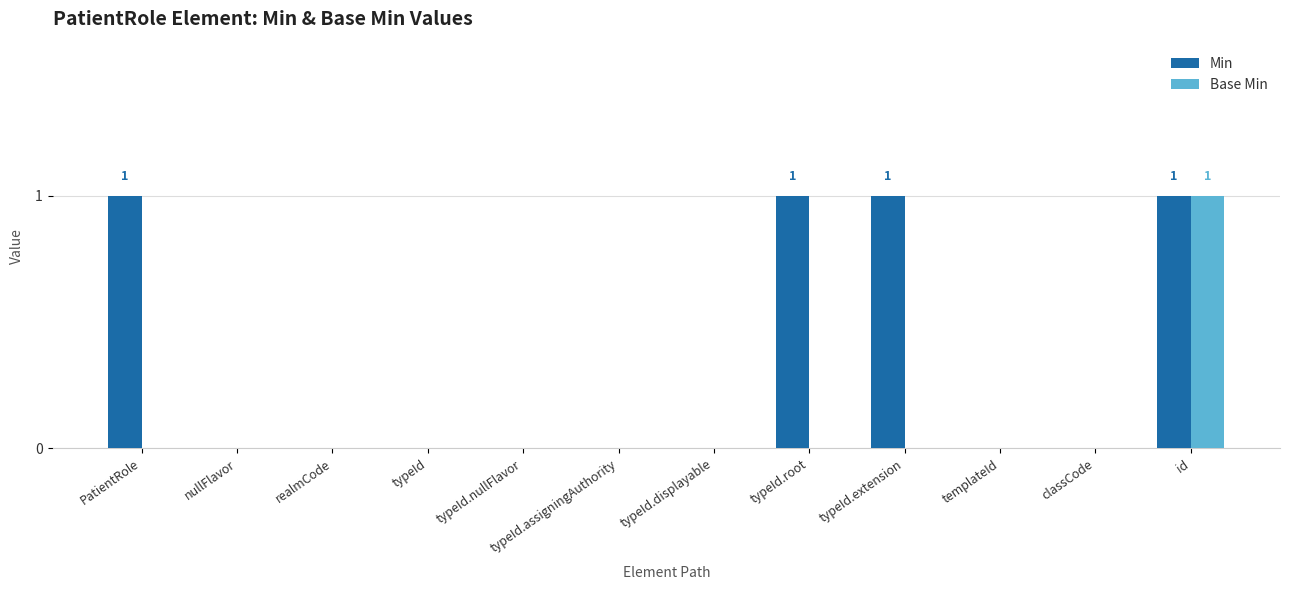

Which category has the highest value in the Base Min series?

id